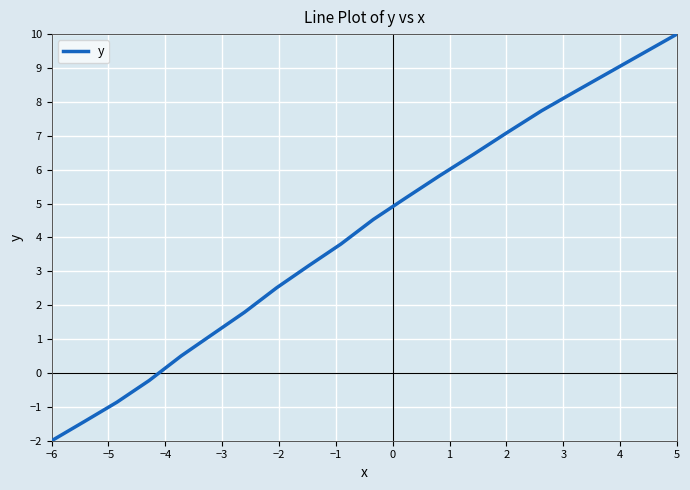

Does the chart have visible grid lines?

Yes